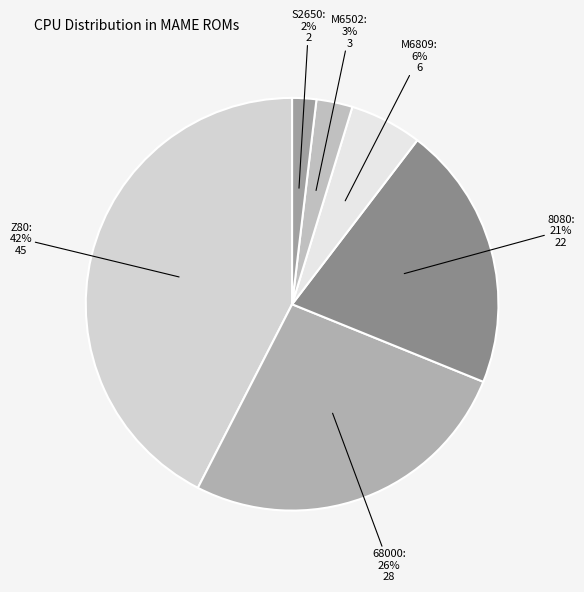

To the nearest percent, what portion does Z80 represent?

42%